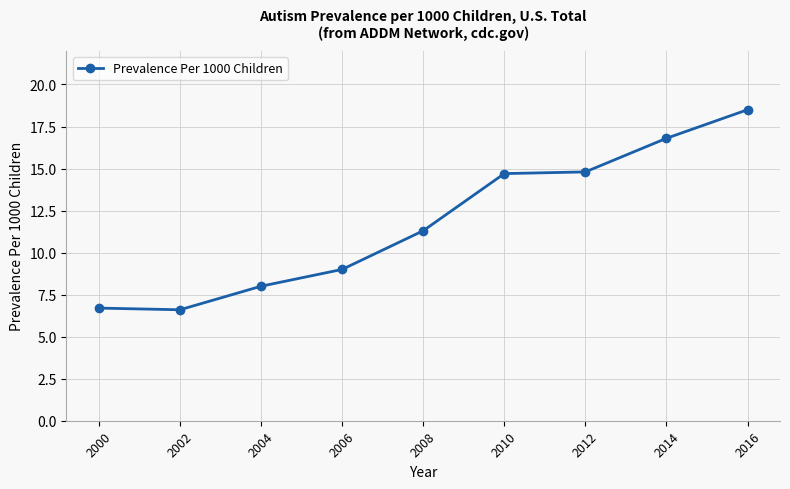

How many categories are shown in the chart?

9